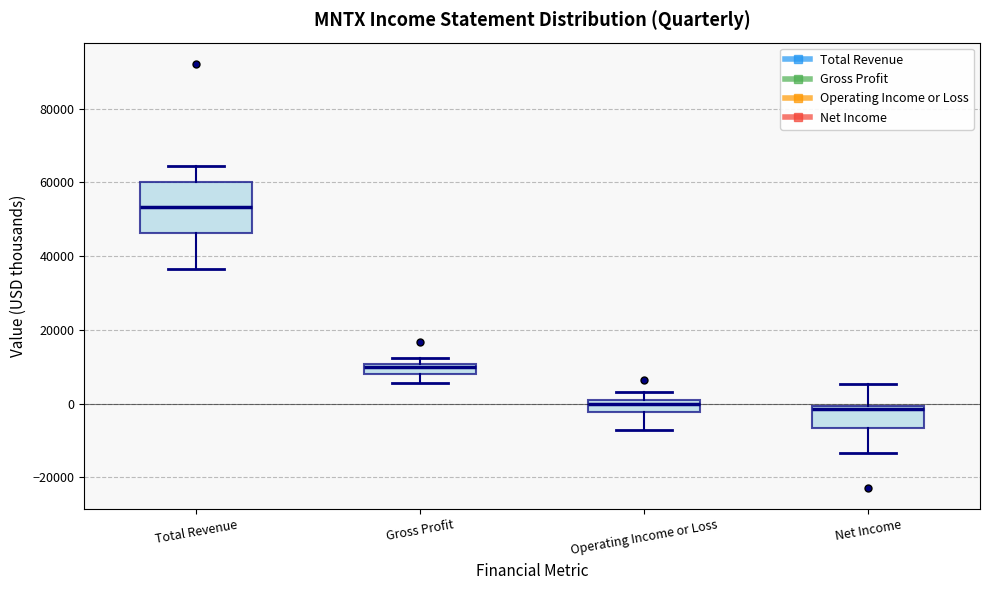

Which box is the tallest, from its lower edge to its upper edge?

Total Revenue